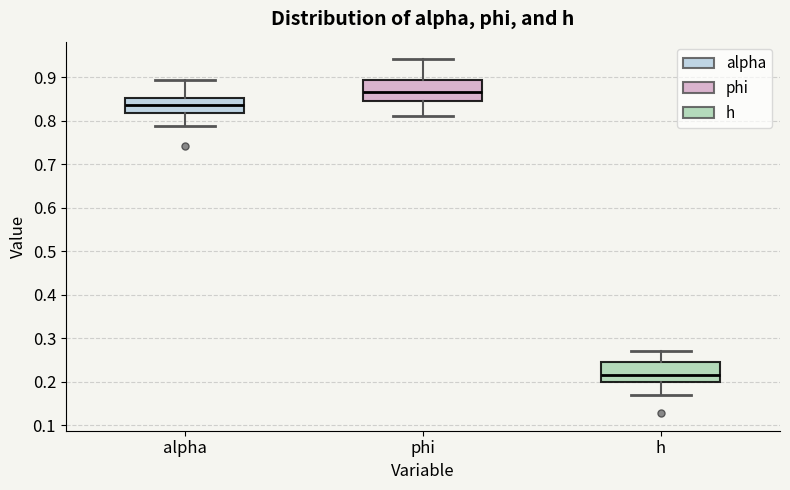

Reading left to right, transcribe this box plot: for each box, give where its median line is, the range the box spans, and where its two whiskers end, as read against the y-axis. The values are not printed on the chart, so give them approximately, as read against the axis.

alpha: median 0.84, box 0.82 to 0.85, whiskers 0.79 to 0.89
phi: median 0.87, box 0.85 to 0.89, whiskers 0.81 to 0.94
h: median 0.22, box 0.20 to 0.24, whiskers 0.17 to 0.27